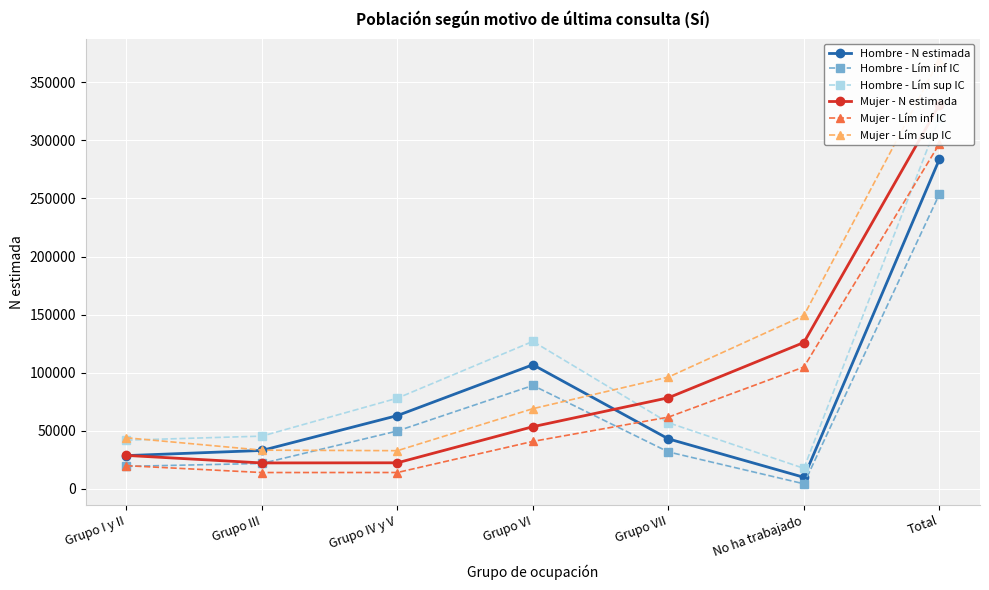

At which category does Hombre - Lím sup IC reach its first local peak?

Grupo VI